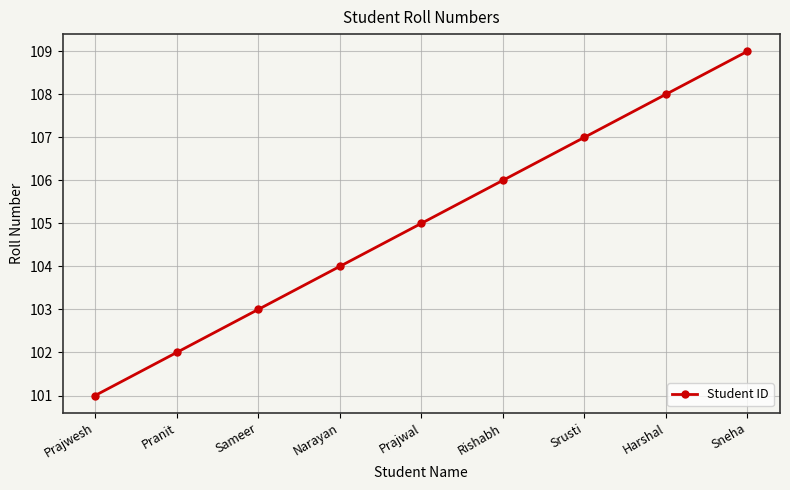

How many lines are shown in the chart?

1